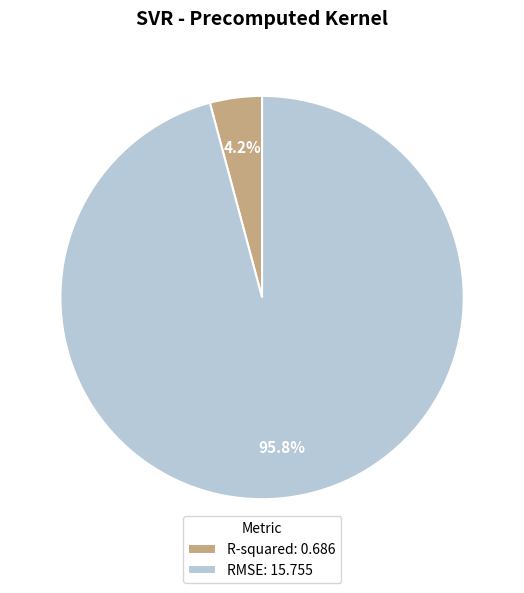

To the nearest percent, what is the combined percentage of R-squared and RMSE?

100%